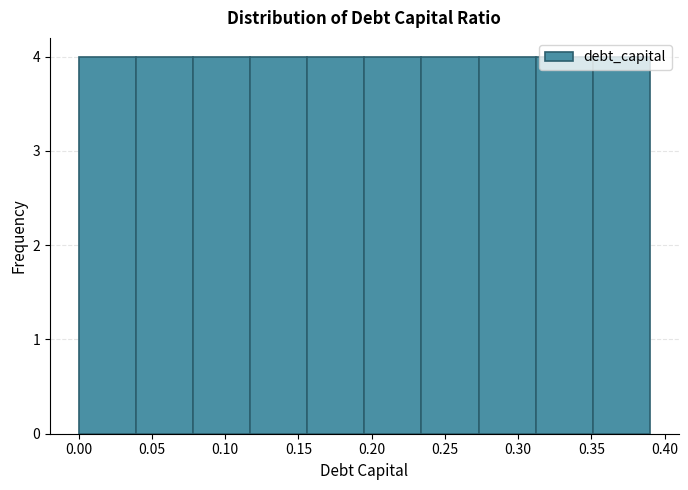

How tall is the bar that spans 0.000 to 0.039 on the x-axis? Neither the bar edges nor the heights are printed on the chart, so give them approximately, as read against the axes.

4